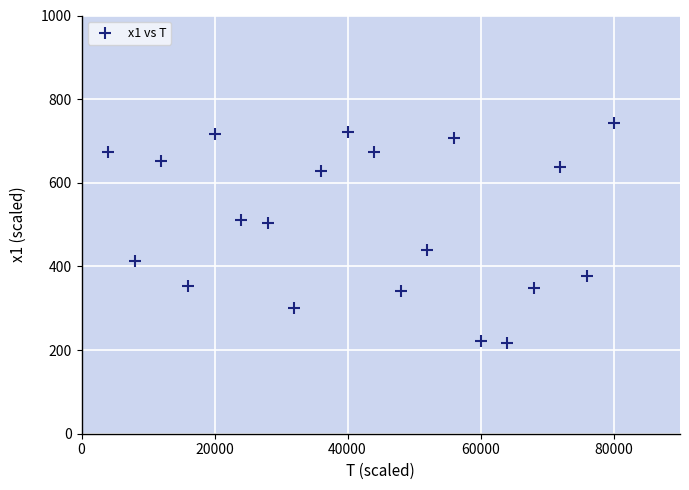

What is the range of Y values (max minus min)?

526.6